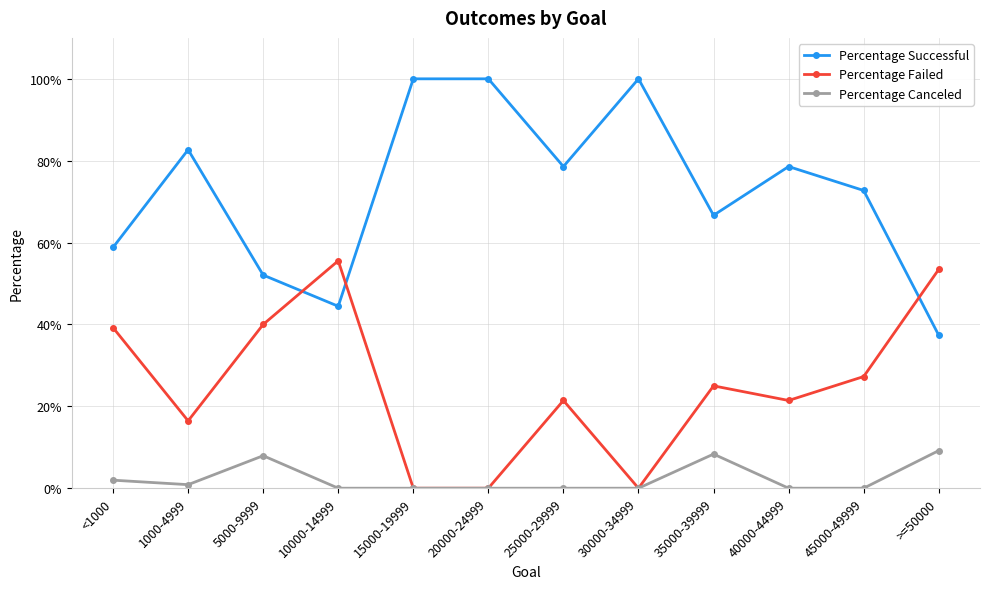

Which series has the widest spread of values?

Percentage Successful